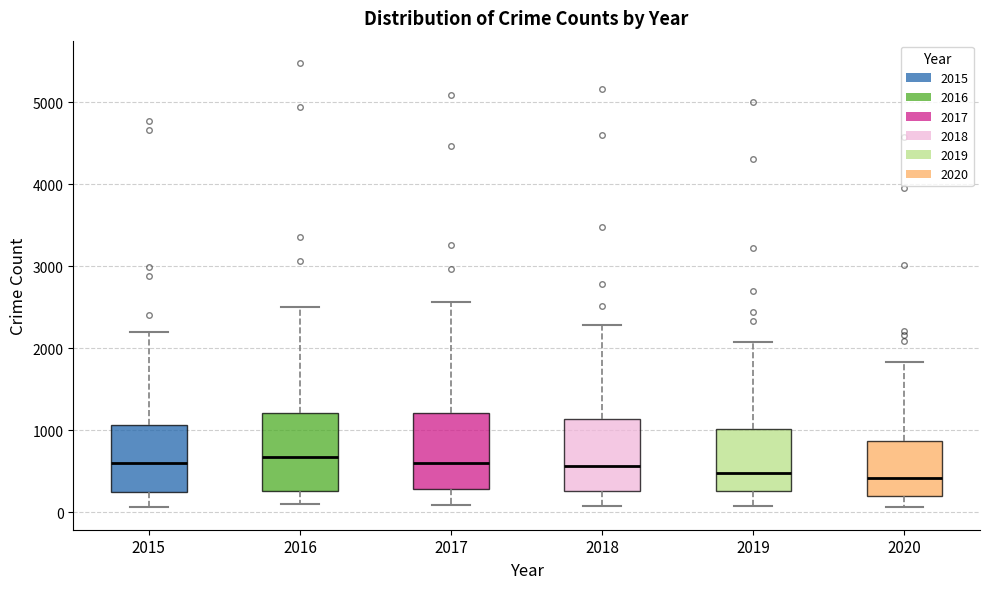

Reading left to right, read every box against the y-axis: the position of its median line, the range the box covers, and the ends of its whiskers. The values are not printed on the chart, so give them approximately, as read against the axis.

2015: median 600, box 300 to 1100, whiskers 100 to 2200
2016: median 700, box 300 to 1200, whiskers 100 to 2500
2017: median 600, box 300 to 1200, whiskers 100 to 2600
2018: median 600, box 300 to 1100, whiskers 100 to 2300
2019: median 500, box 300 to 1000, whiskers 100 to 2100
2020: median 400, box 200 to 900, whiskers 100 to 1800